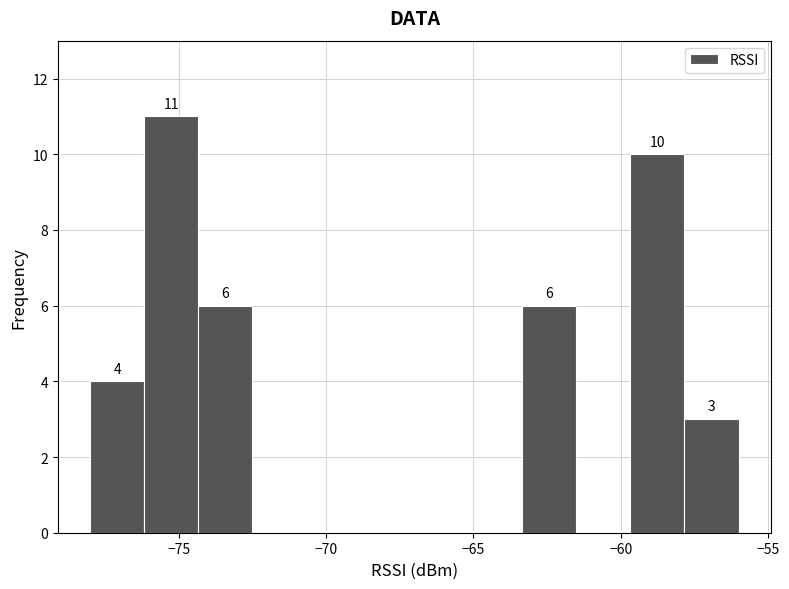

Around what value on the x-axis is the tallest bar? Give the approximate position of its centre, as read against the axis.

-75.0